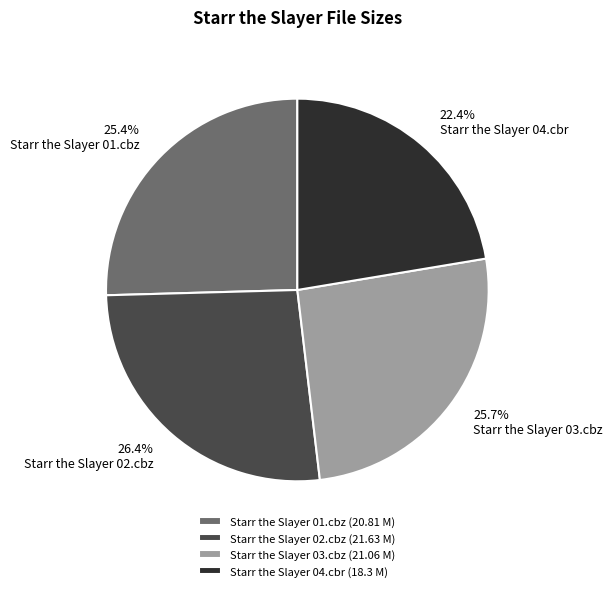

Does Starr the Slayer 04.cbr account for over 50% of the chart?

No